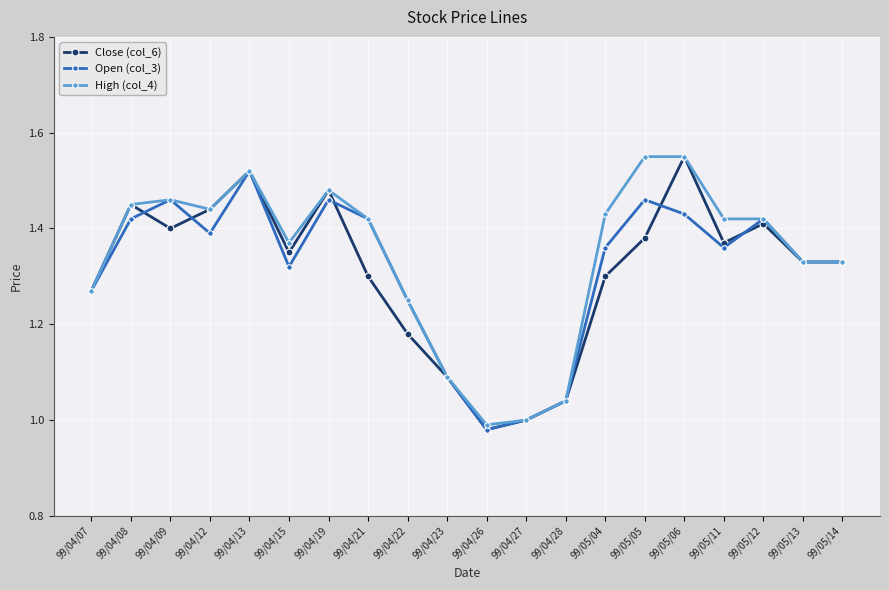

True or false: Open (col_3) has a value of 0.4 at 99/05/04.

False